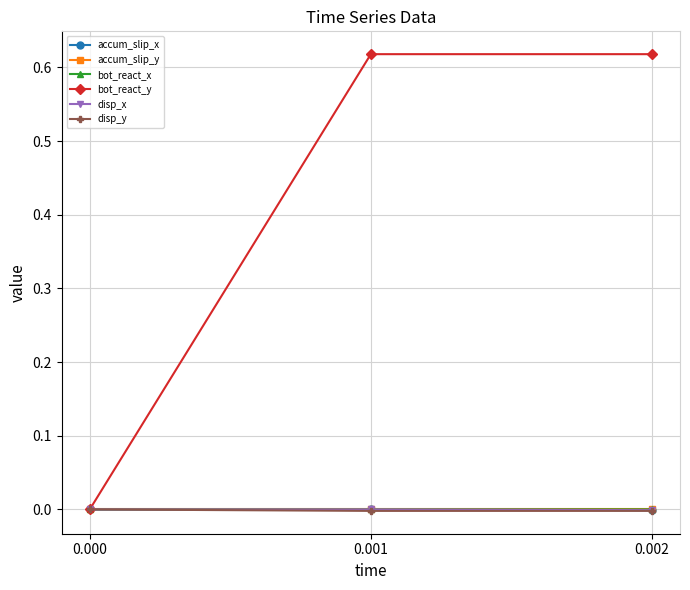

How many lines are shown in the chart?

6